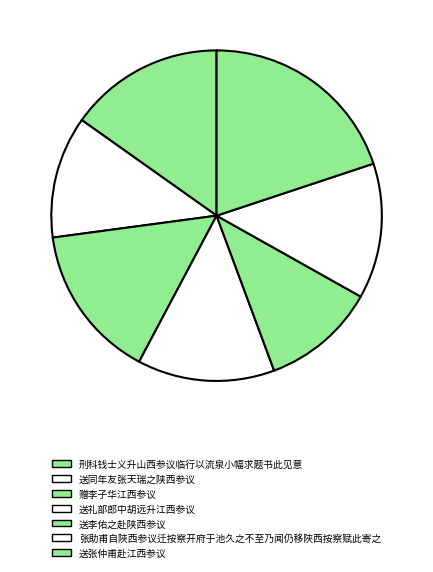

Is the sum of 送同年友张天瑞之陕西参议 and 张助甫自陜西参议迁按察开府于池久之不至乃闻仍移陜西按察赋此寄之 greater than half?

No